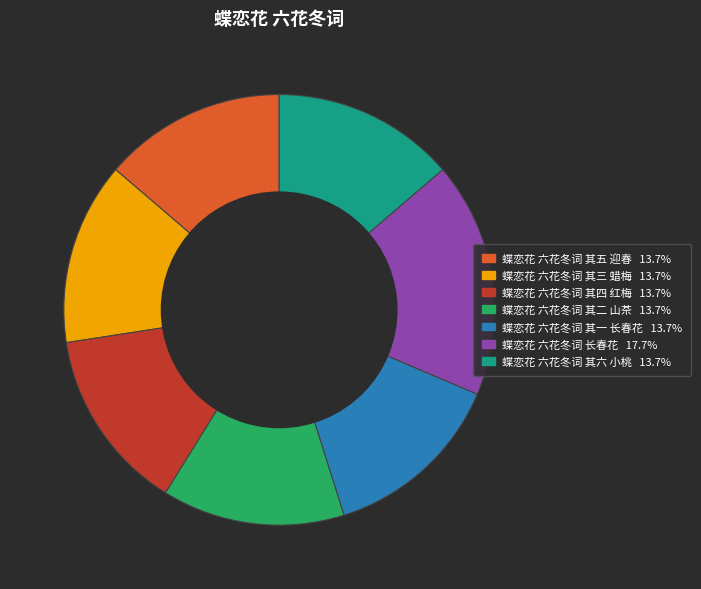

Approximately how many times larger is the value at 蝶恋花 六花冬词 其六 小桃 compared to 蝶恋花 六花冬词 其一 长春花?

1.0